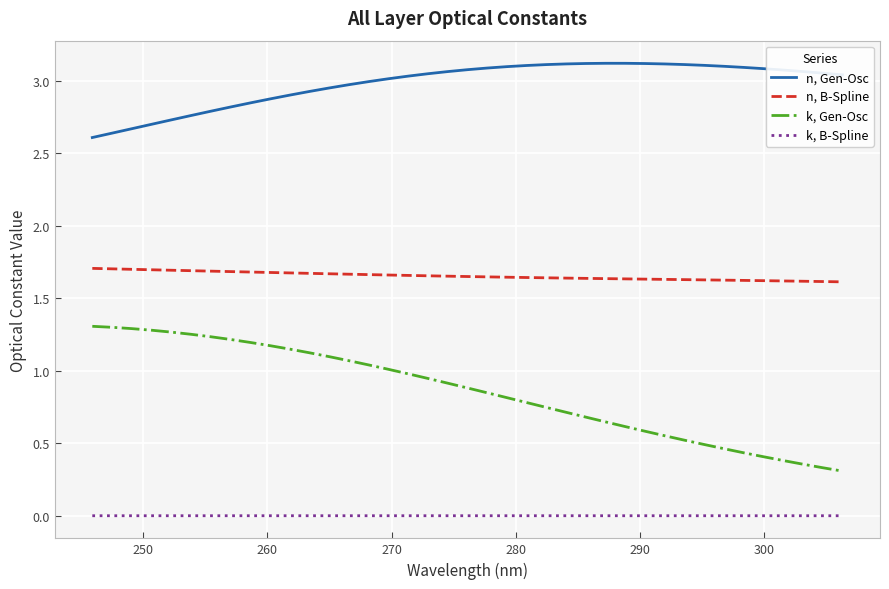

True or false: n, Gen-Osc and k, B-Spline intersect in this chart.

False